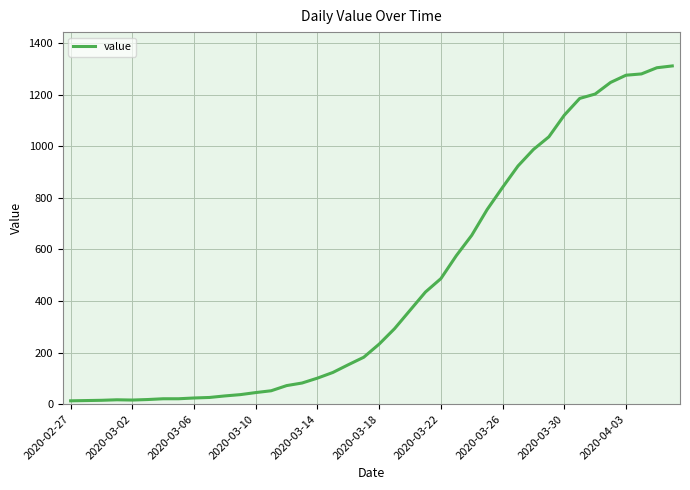

What is the greatest value displayed?

1312